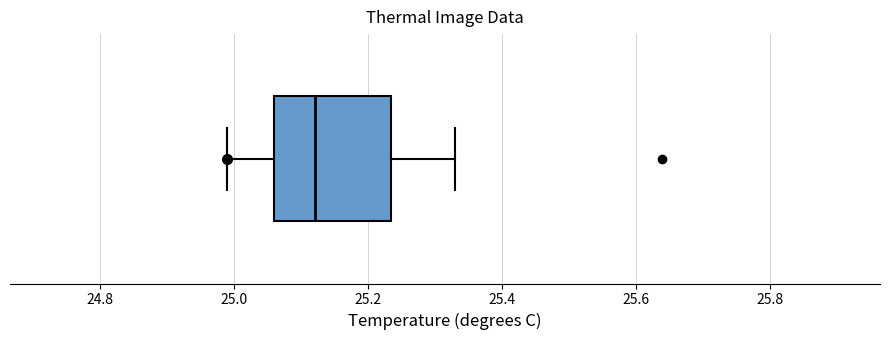

Transcribe this box plot: give where the median line is, the range the box spans, and where the two whiskers end, as read against the x-axis. The values are not printed on the chart, so give them approximately, as read against the axis.

median 25.12, box 25.06 to 25.24, whiskers 25.00 to 25.34